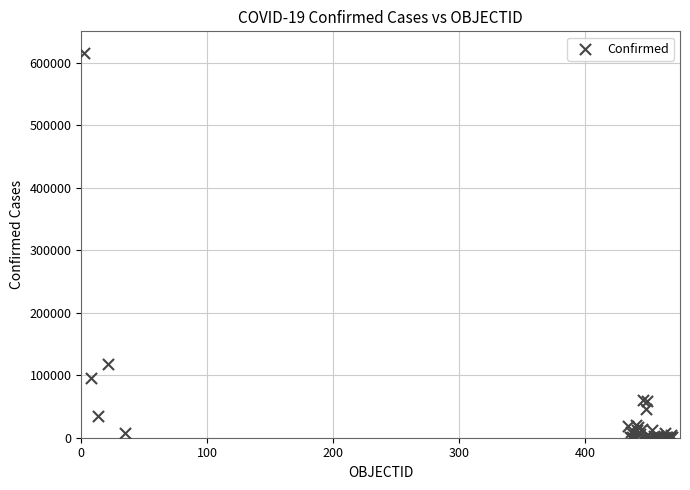

What Y value in the scatter plot is closest to 307479?

118292